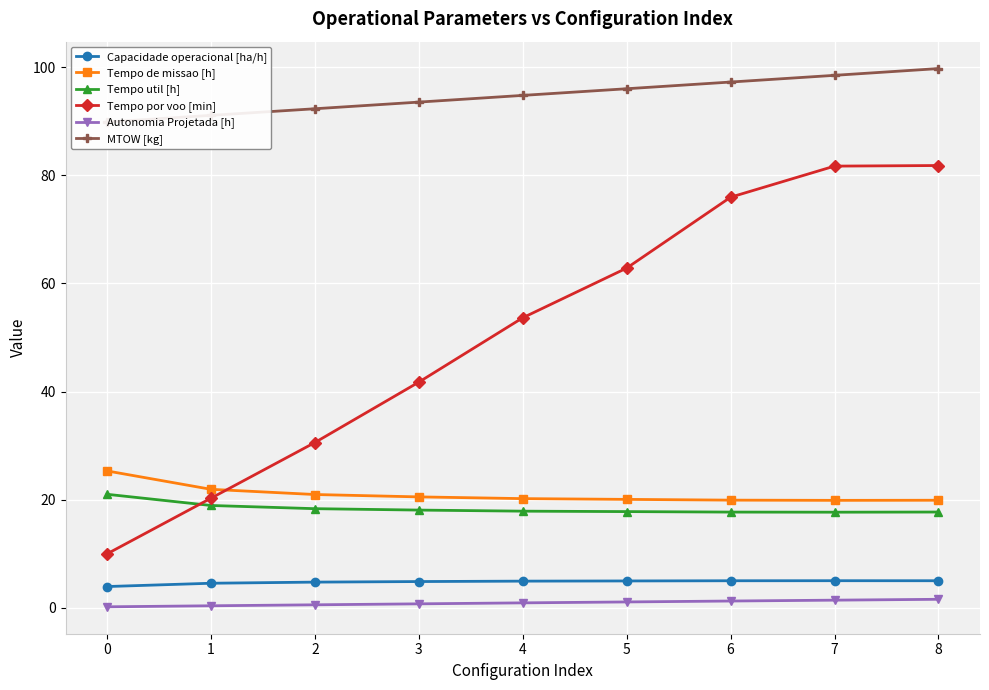

What is the average value of the Autonomia Projetada [h] series?

0.9